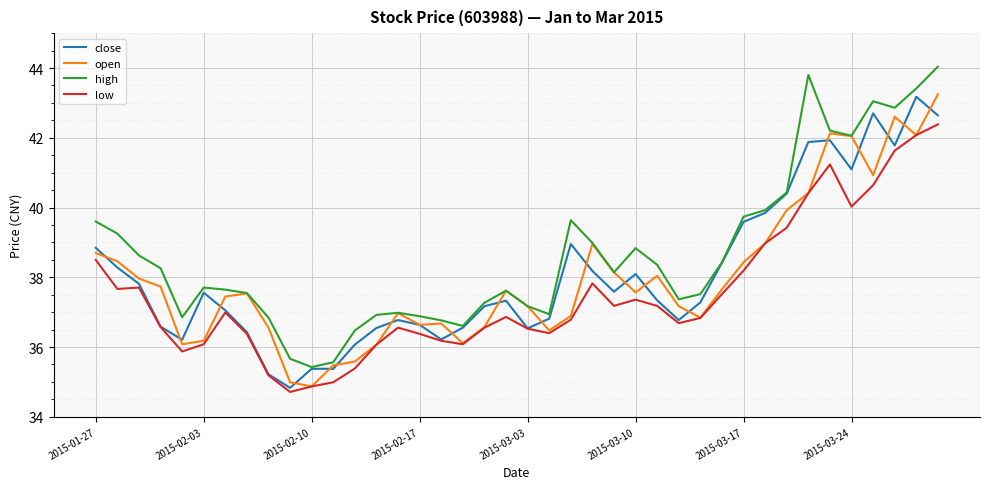

Which series has the largest total across all categories?

high